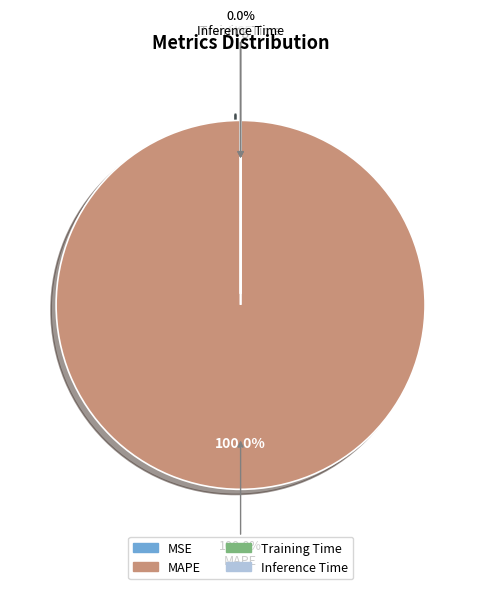

Rank the categories by value from highest to lowest.

MAPE, MSE, Training Time, Inference Time